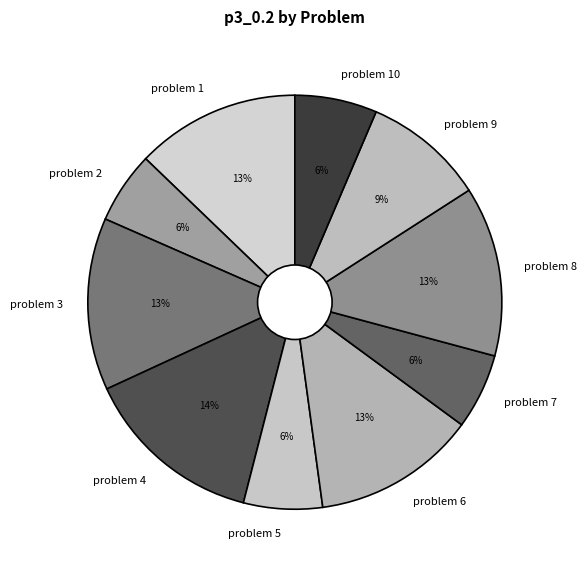

Count the number of slices in the pie.

10